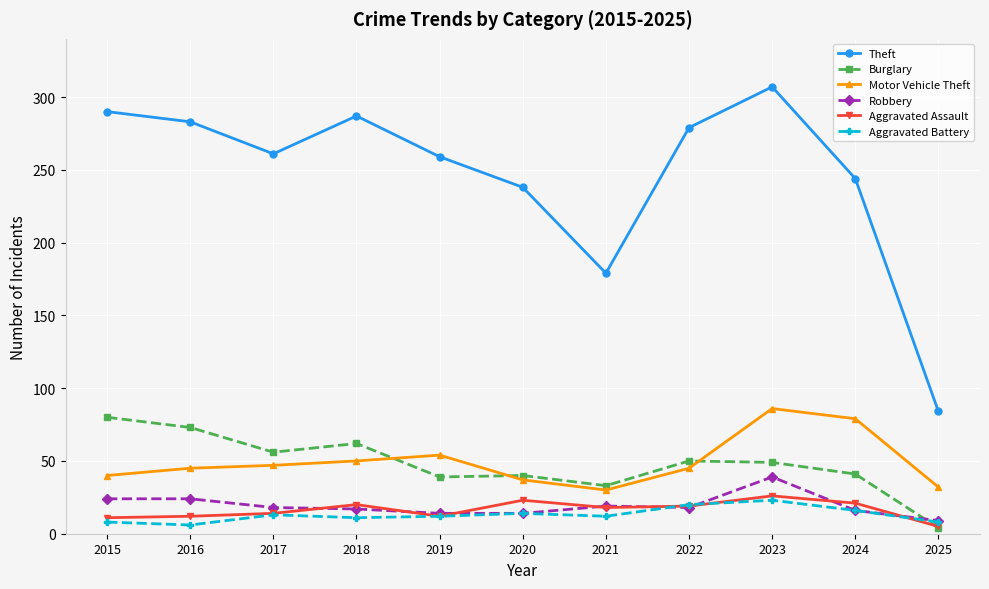

True or false: Aggravated Assault has more than 0 interior local peaks.

True